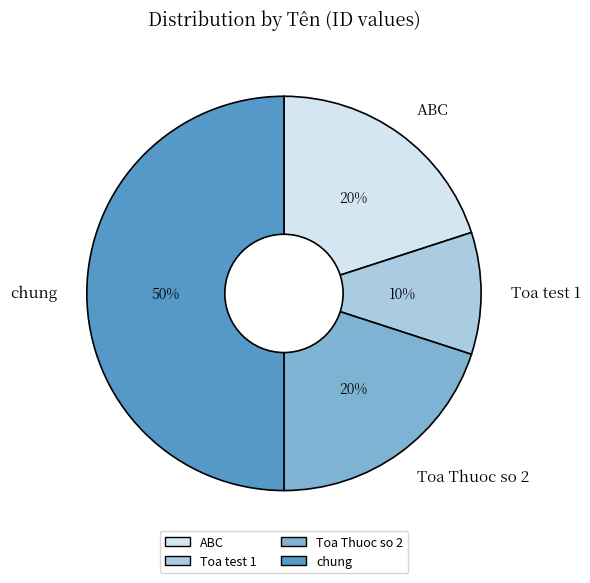

Does Toa test 1 represent more than half of the total?

No